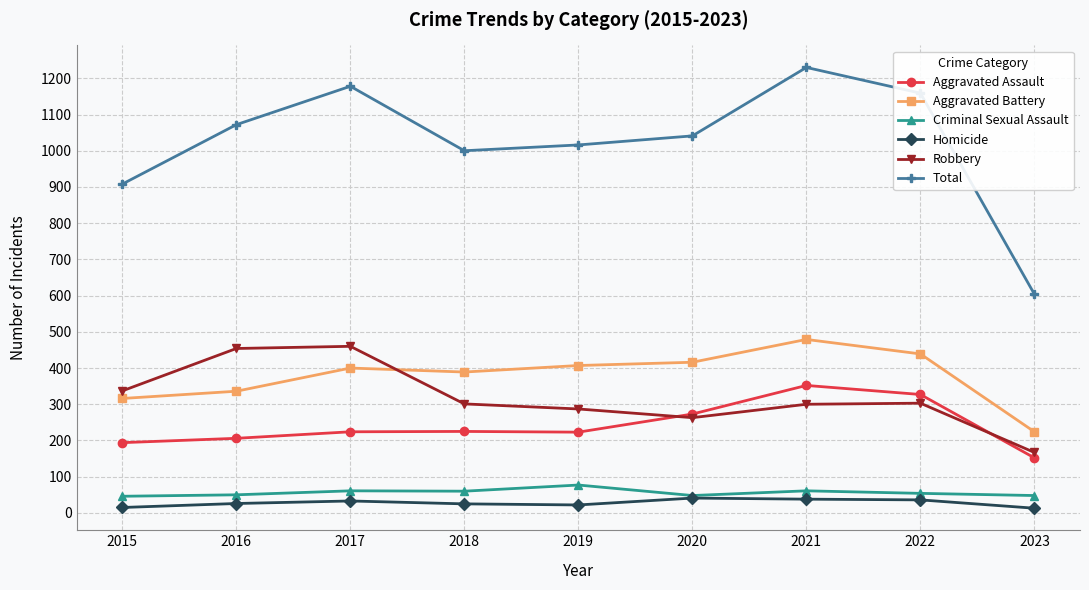

How many data points in Aggravated Assault are less than 224?

4